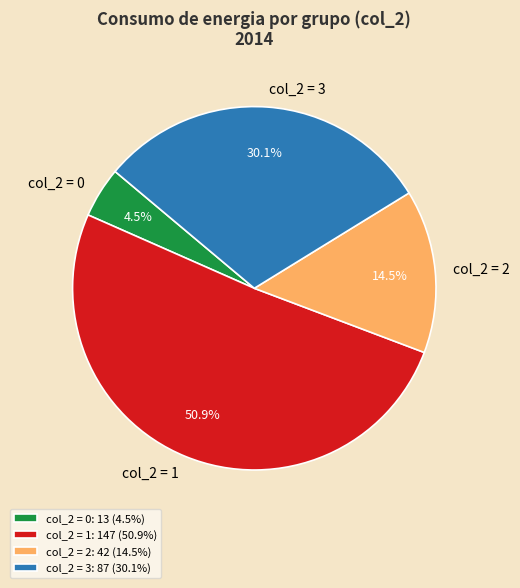

How much of the chart is everything except col_2 = 0?

95.5%